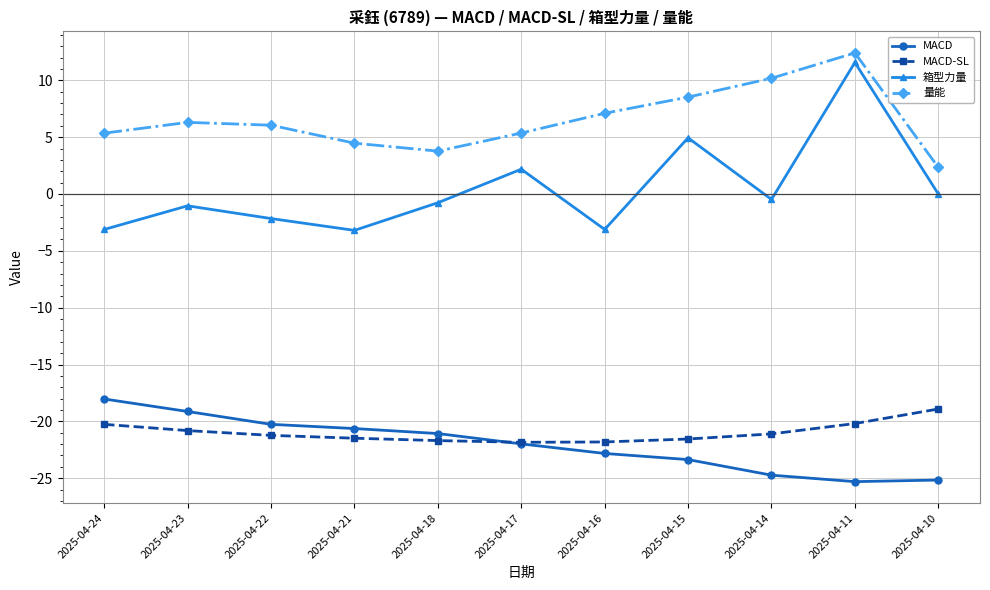

Is this an area chart (filled region under the line)?

No